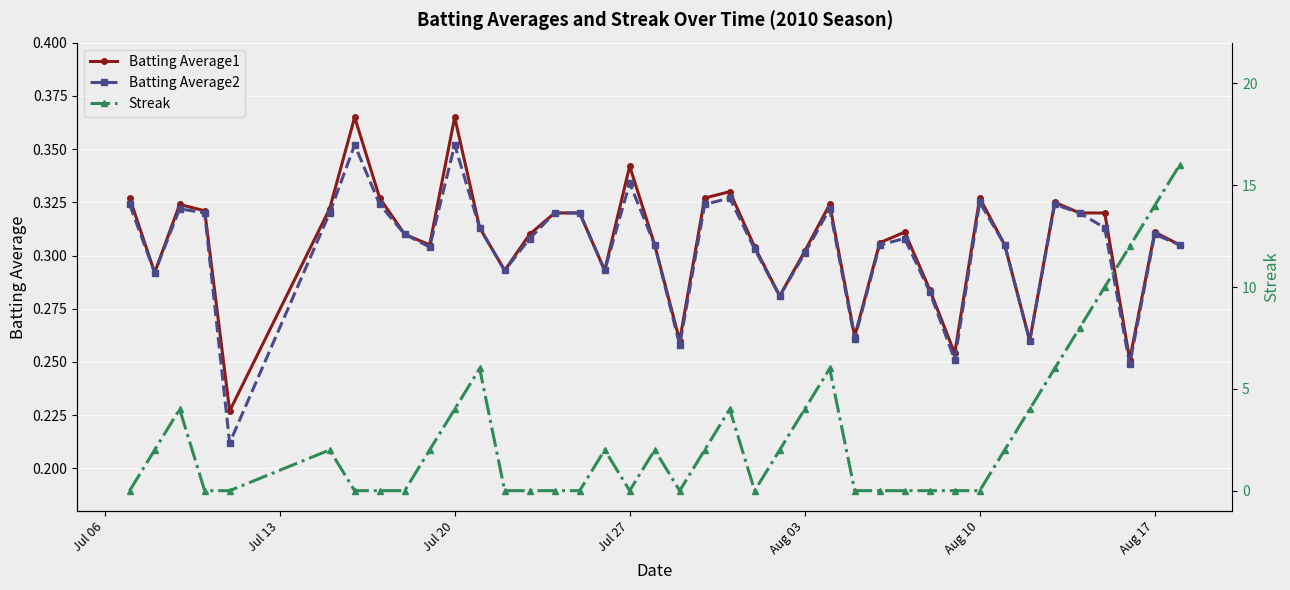

How many Batting Average2 values are between 0 and 1?

40